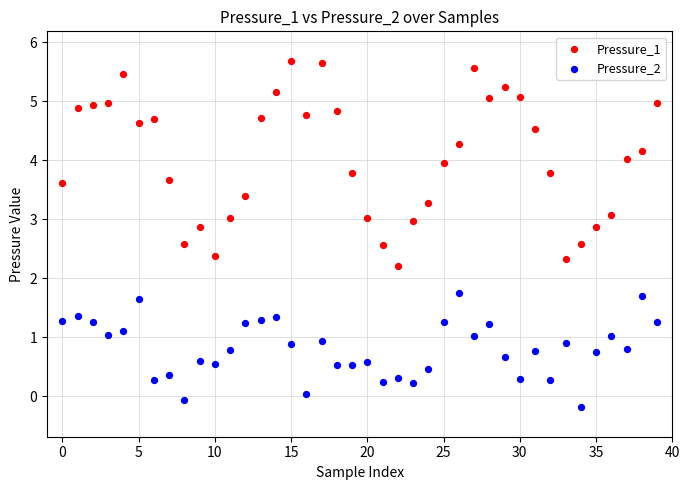

What are all the series names shown in the legend?

Pressure_1, Pressure_2